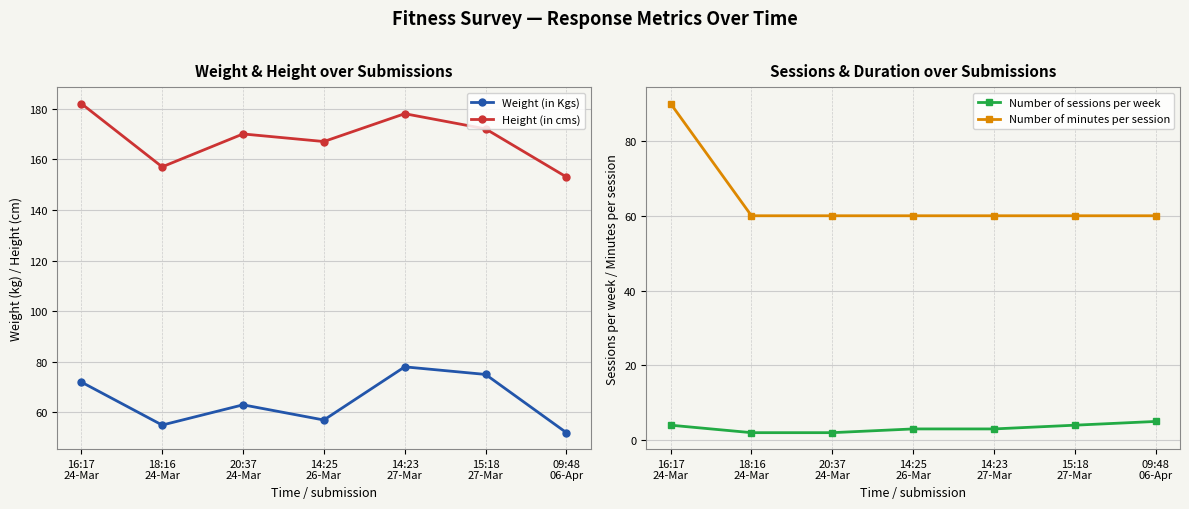

What is the sum of the Height (in cms) values at 14:23
27-Mar and 15:18
27-Mar?

350